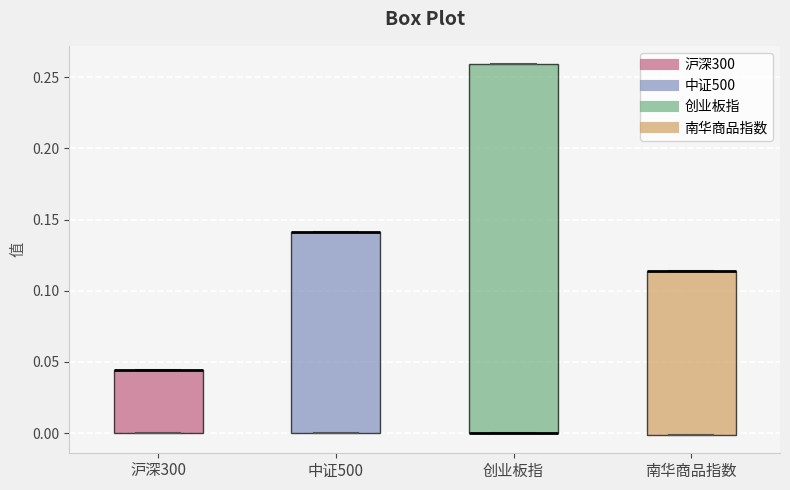

Where is the upper edge of the box for 沪深300 on the y-axis? The values are not printed on the chart, so give them approximately, as read against the axis.

0.045